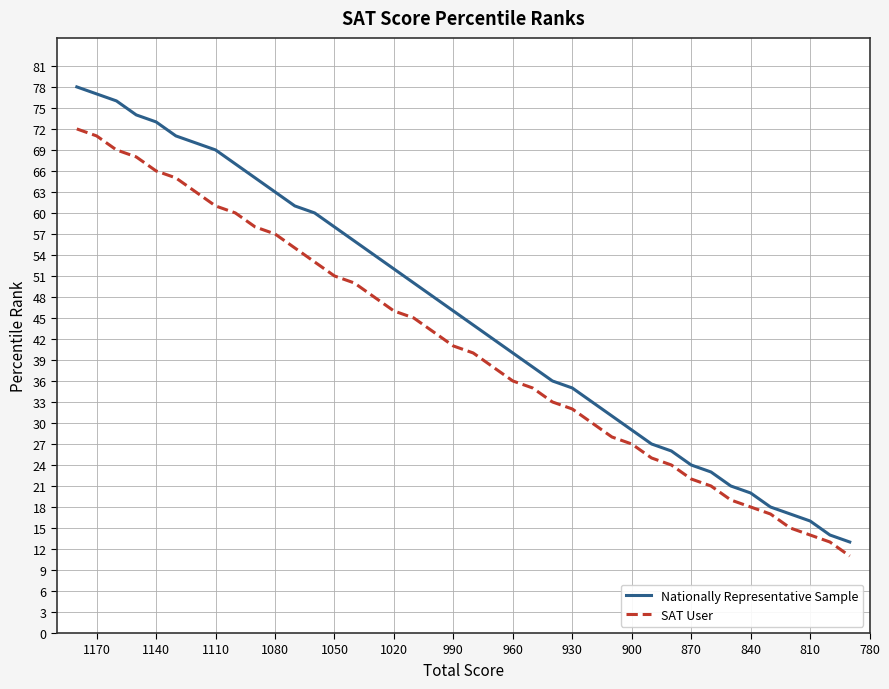

What is the label of the 6th point from the right?

840